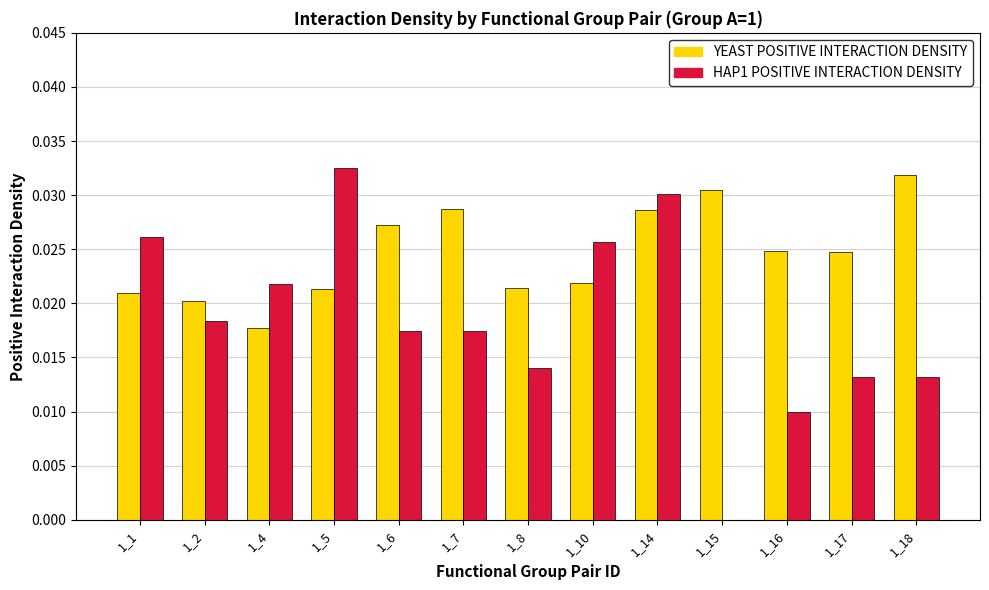

At which category is the sum across all series the highest?

1_14